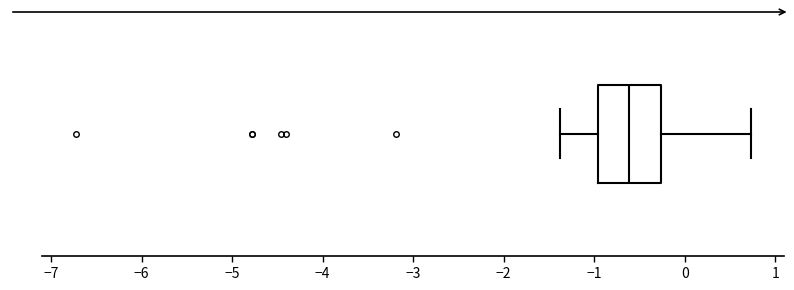

Transcribe this box plot: give where the median line is, the range the box spans, and where the two whiskers end, as read against the x-axis. The values are not printed on the chart, so give them approximately, as read against the axis.

median -0.6, box -1.0 to -0.3, whiskers -1.4 to 0.7